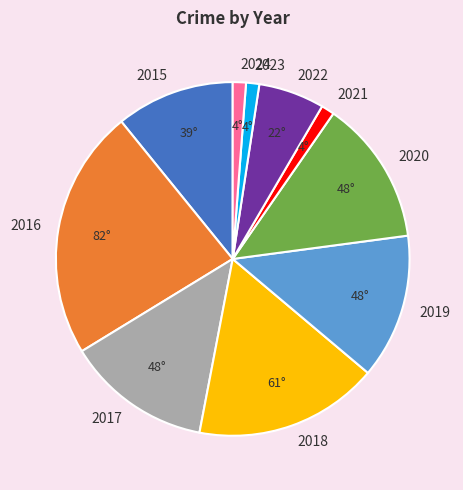

Approximately how many times larger is the value at 2022 compared to 2023?

5.0